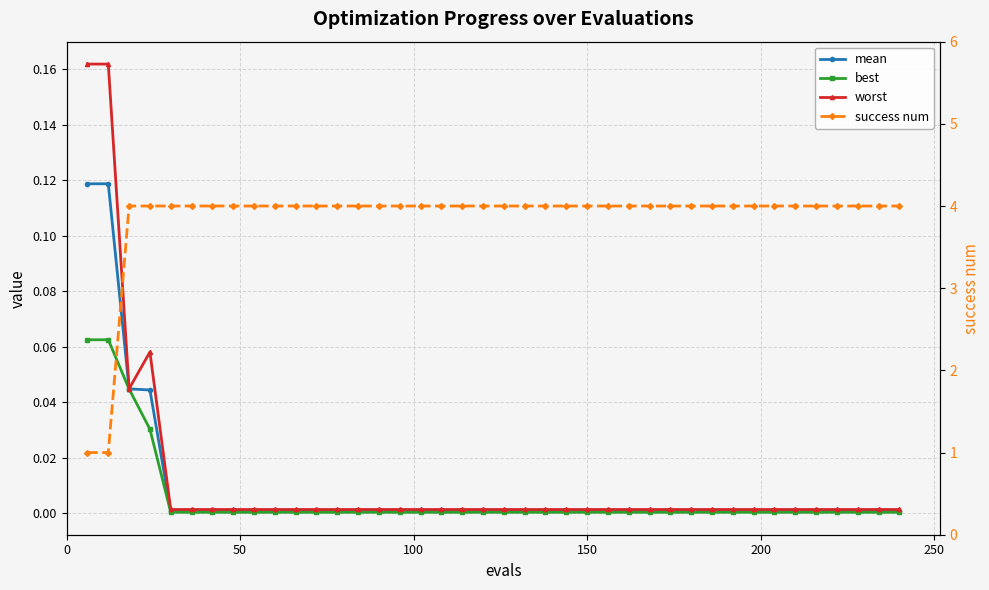

Reading left to right, transcribe all the data shown in this chart.

mean: 0.1	0.1	0.0	0.0	0.0	0.0	0.0	0.0	0.0	0.0	0.0	0.0	0.0	0.0	0.0	0.0	0.0	0.0	0.0	0.0	0.0	0.0	0.0	0.0	0.0	0.0	0.0	0.0	0.0	0.0	0.0	0.0	0.0	0.0	0.0	0.0	0.0	0.0	0.0	0.0
best: 0.1	0.1	0.0	0.0	0.0	0.0	0.0	0.0	0.0	0.0	0.0	0.0	0.0	0.0	0.0	0.0	0.0	0.0	0.0	0.0	0.0	0.0	0.0	0.0	0.0	0.0	0.0	0.0	0.0	0.0	0.0	0.0	0.0	0.0	0.0	0.0	0.0	0.0	0.0	0.0
worst: 0.2	0.2	0.0	0.1	0.0	0.0	0.0	0.0	0.0	0.0	0.0	0.0	0.0	0.0	0.0	0.0	0.0	0.0	0.0	0.0	0.0	0.0	0.0	0.0	0.0	0.0	0.0	0.0	0.0	0.0	0.0	0.0	0.0	0.0	0.0	0.0	0.0	0.0	0.0	0.0
success num: 1.0	1.0	4.0	4.0	4.0	4.0	4.0	4.0	4.0	4.0	4.0	4.0	4.0	4.0	4.0	4.0	4.0	4.0	4.0	4.0	4.0	4.0	4.0	4.0	4.0	4.0	4.0	4.0	4.0	4.0	4.0	4.0	4.0	4.0	4.0	4.0	4.0	4.0	4.0	4.0